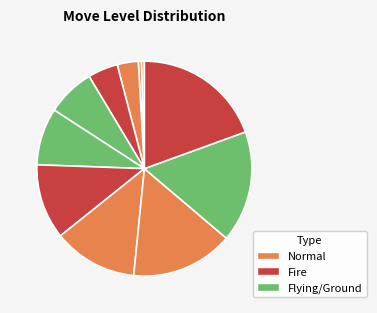

To the nearest percent, what is the difference between the largest and smallest slice percentages?

19%